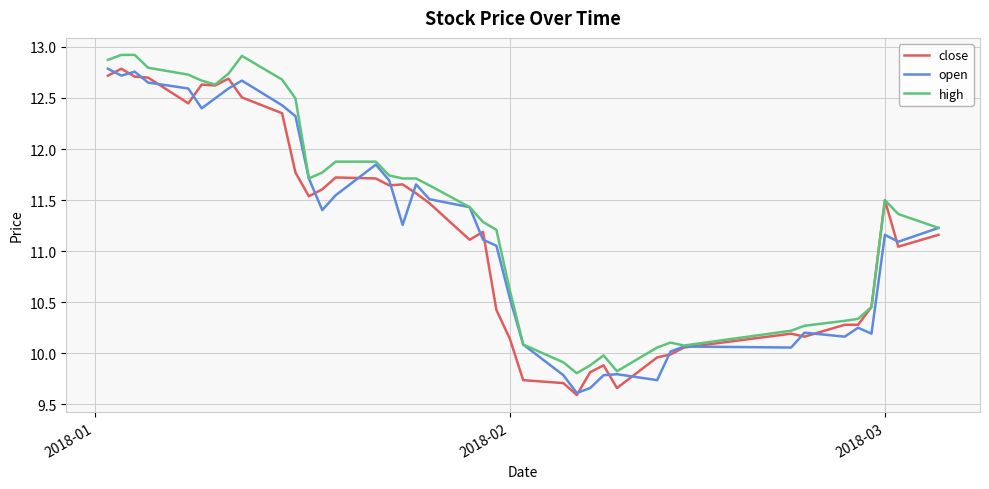

What is the greatest value displayed?

12.9